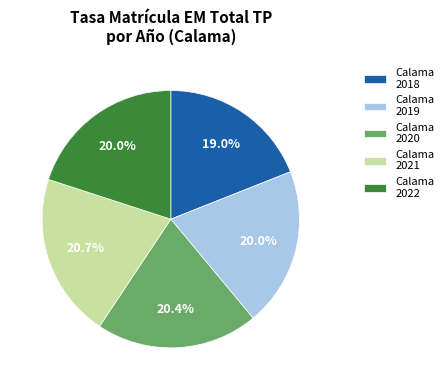

Does any single category account for the majority?

No